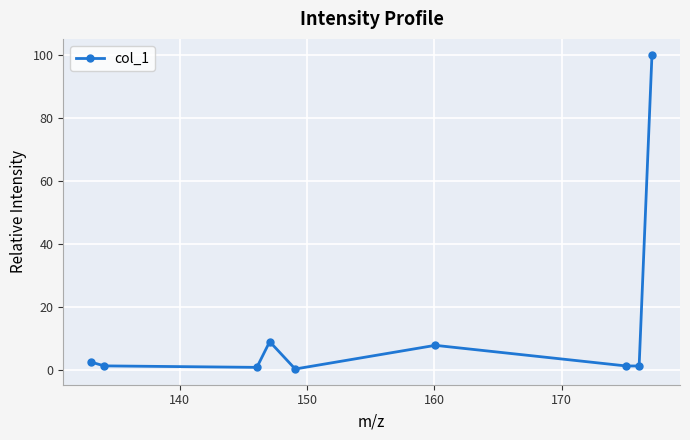

What is the value of the 3rd point from the left?

0.8